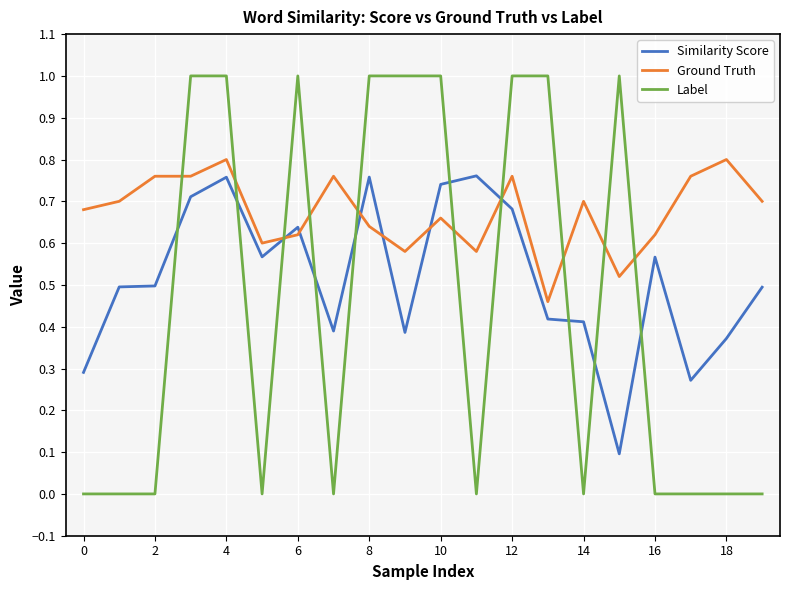

True or false: Similarity Score and Ground Truth cross at least once.

True